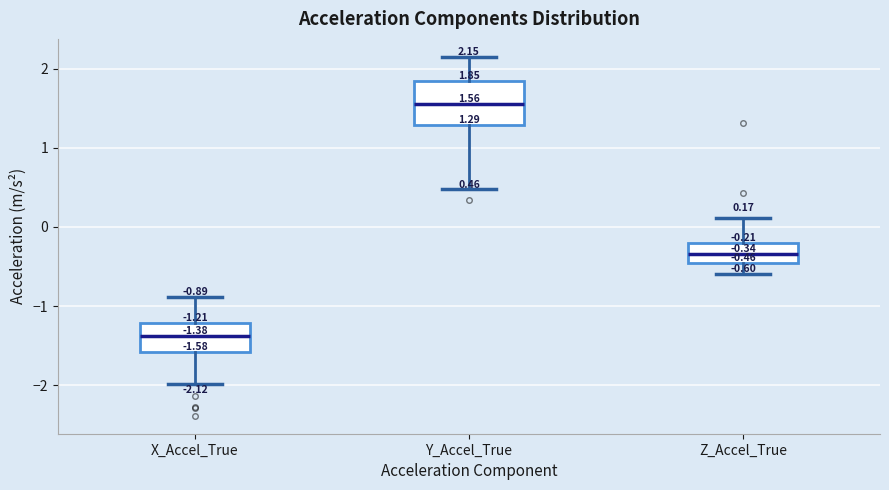

Comparing the boxes themselves (not the whiskers), which one is the tallest?

Y_Accel_True